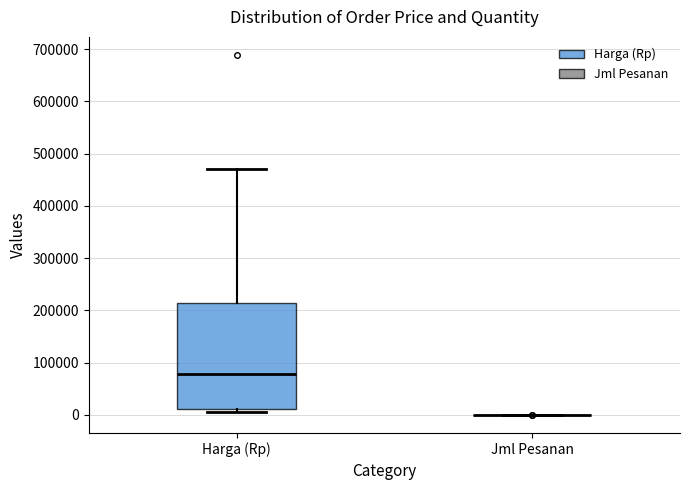

Where does the median line of the box for Harga (Rp) sit on the y-axis? The values are not printed on the chart, so give them approximately, as read against the axis.

80000